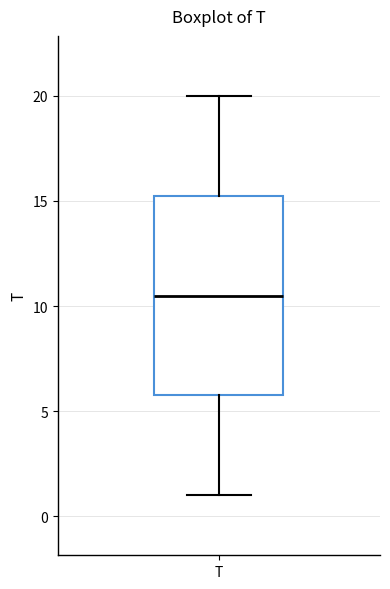

Transcribe this box plot: give where the median line is, the range the box spans, and where the two whiskers end, as read against the y-axis. The values are not printed on the chart, so give them approximately, as read against the axis.

median 10.5, box 6.0 to 15.5, whiskers 1.0 to 20.0